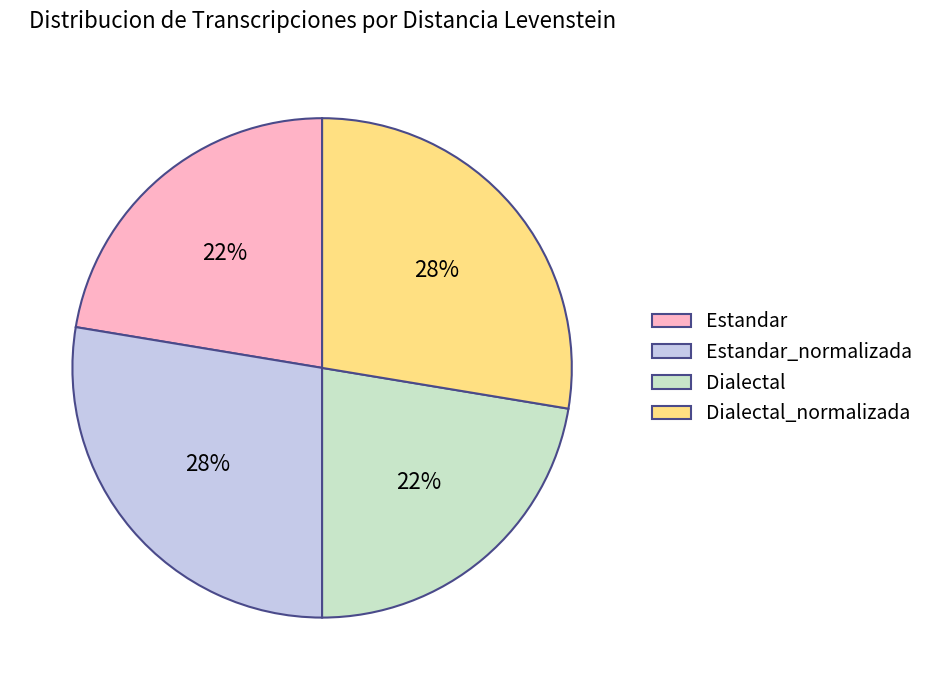

To the nearest percent, what is the combined percentage of Dialectal_normalizada and Dialectal?

50%